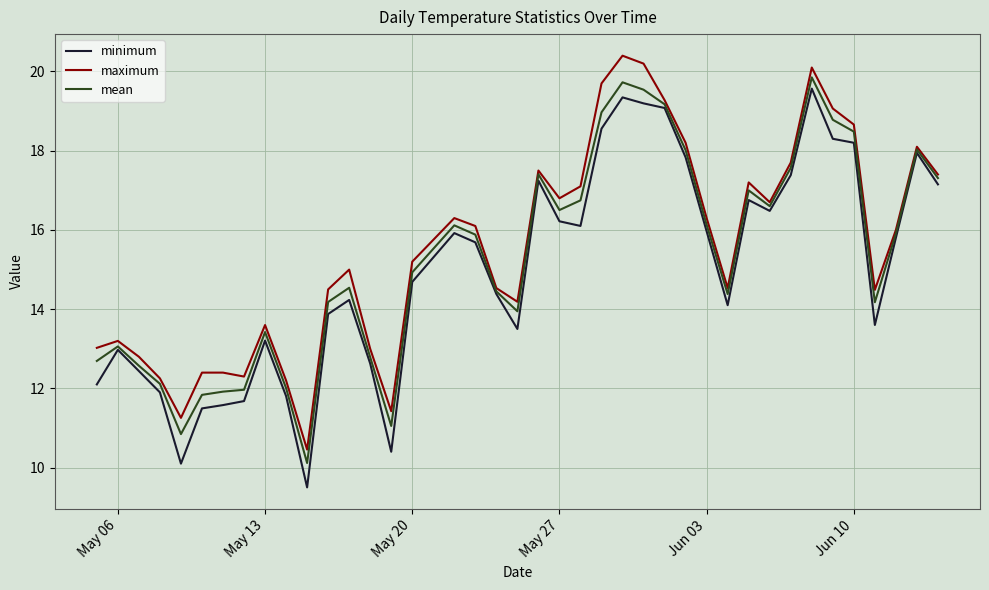

What is the maximum value for minimum?

19.6